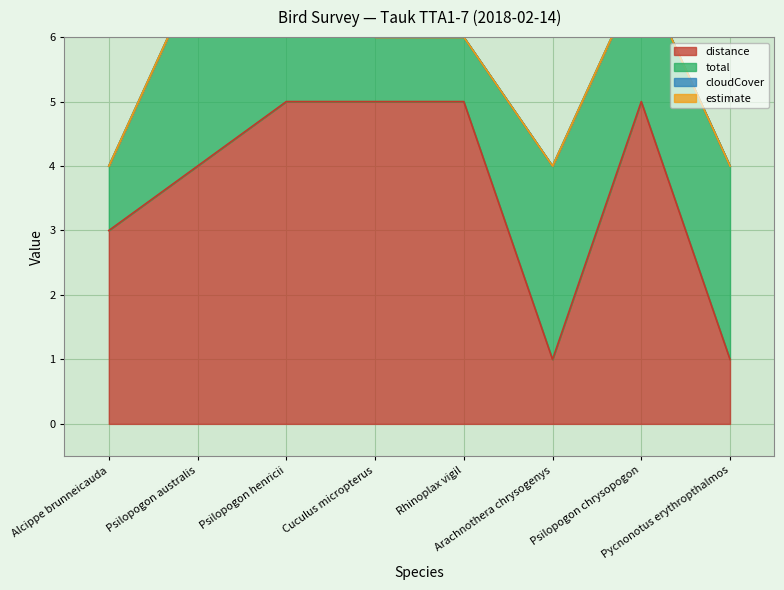

What is the maximum value for distance?

5